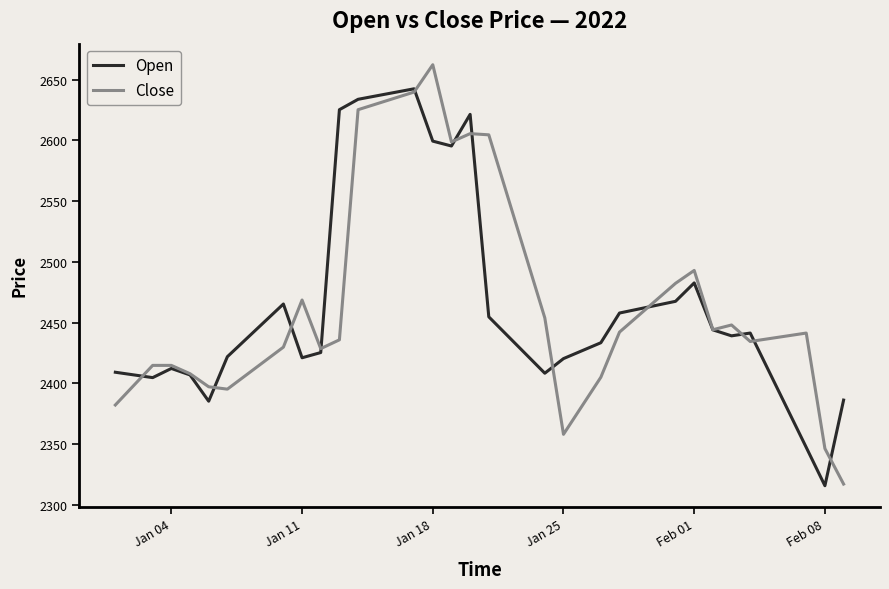

Which series has the widest spread of values?

Close